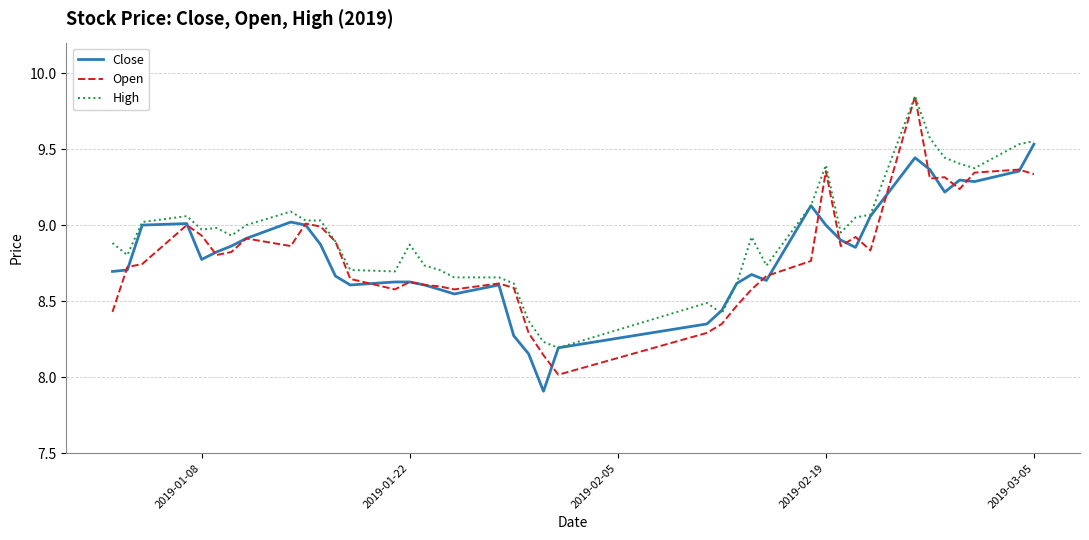

Which series has the largest total across all categories?

High